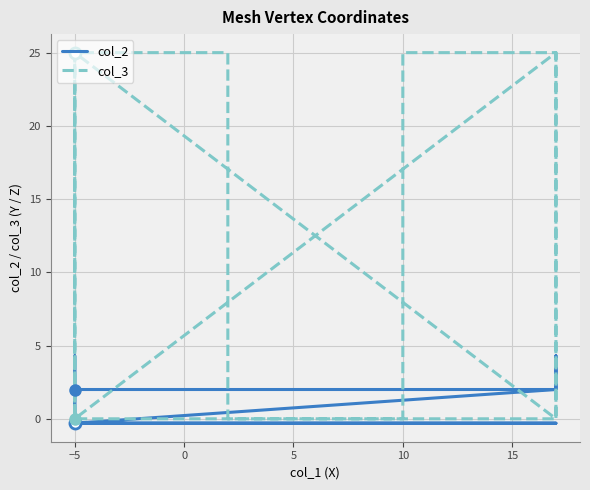

True or false: col_2 has more than 2 interior local peaks.

False